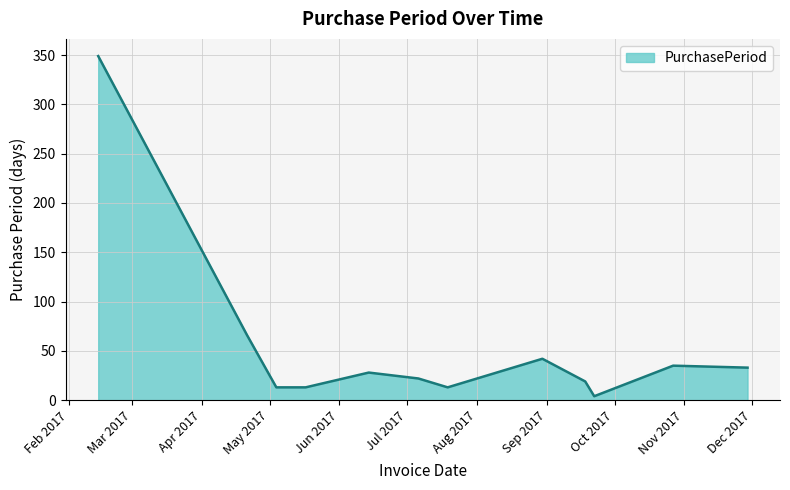

What is the greatest value displayed?

349